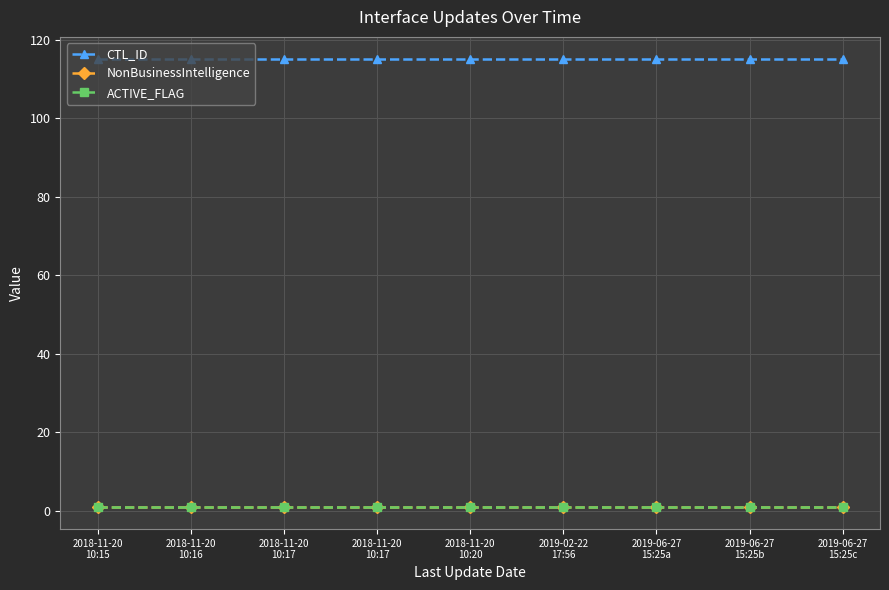

Is this an area chart (filled region under the line)?

No